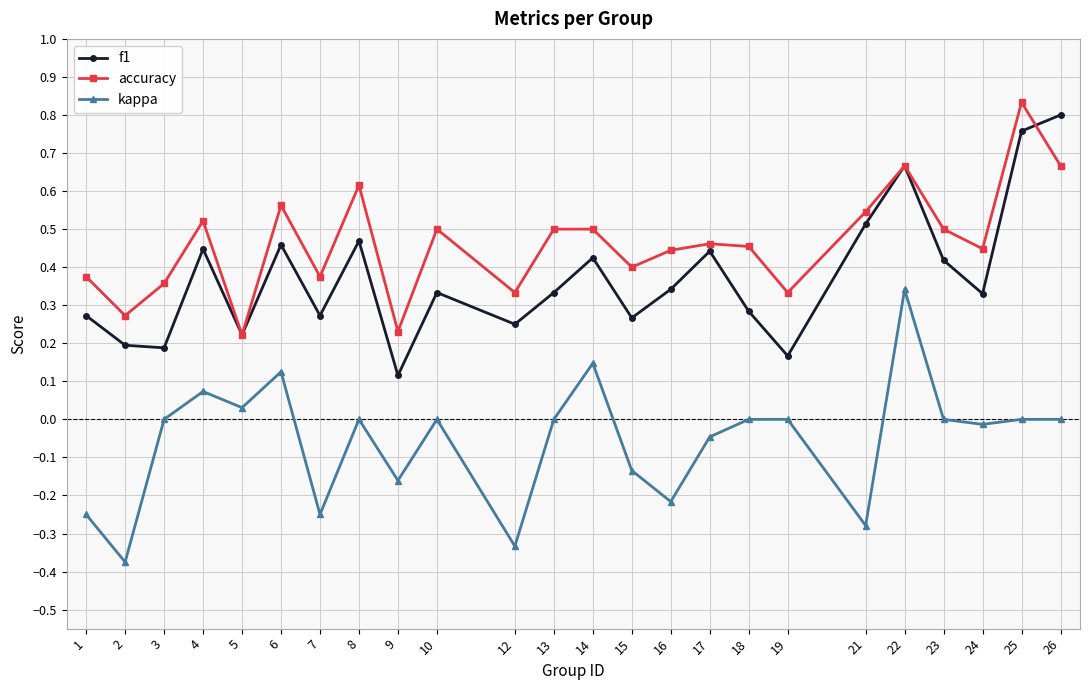

After their last crossing, which series has the higher values: accuracy or f1?

f1